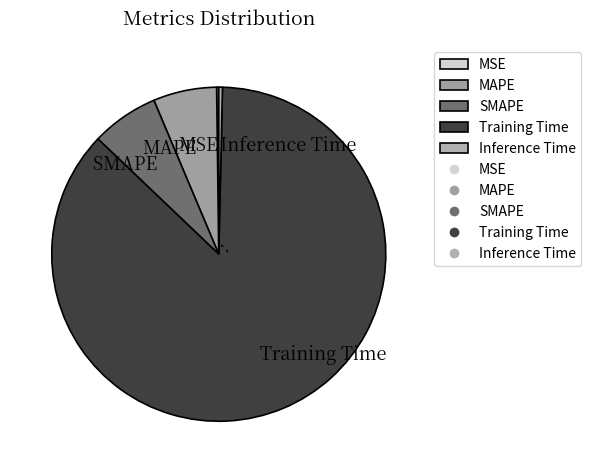

What is the majority slice?

Training Time